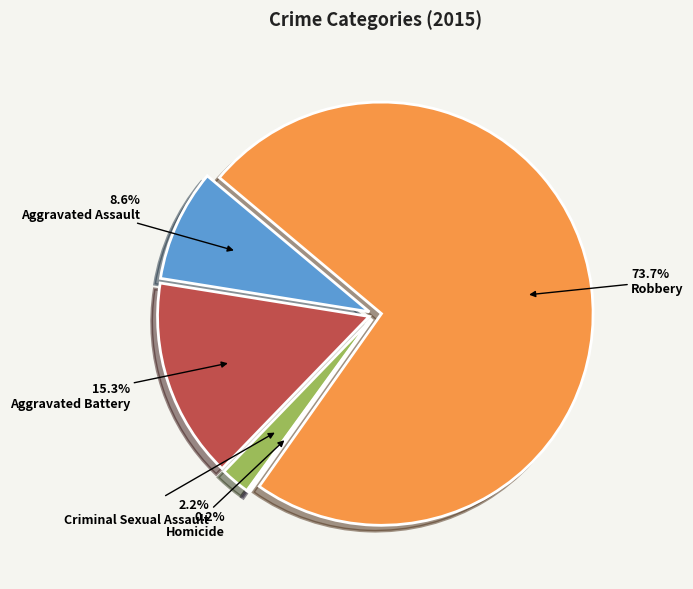

True or false: Aggravated Battery accounts for 24% of the total.

False